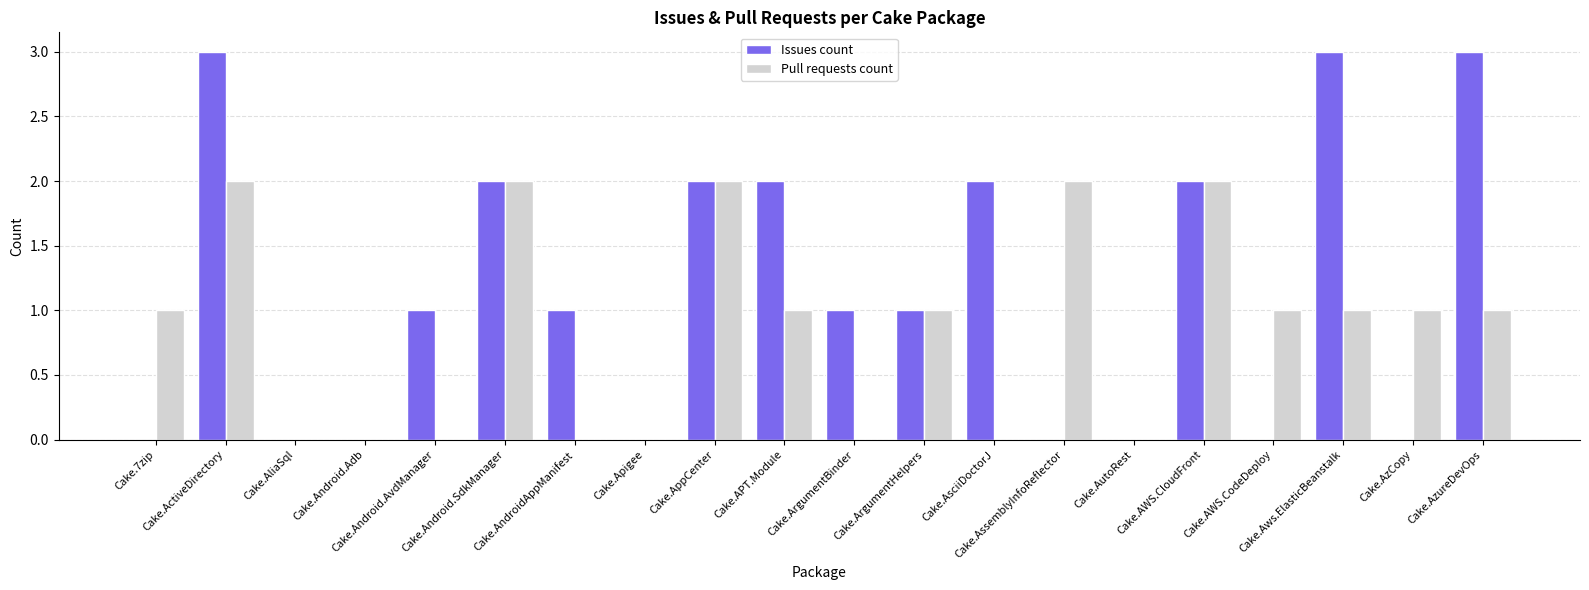

What is the greatest value displayed?

3